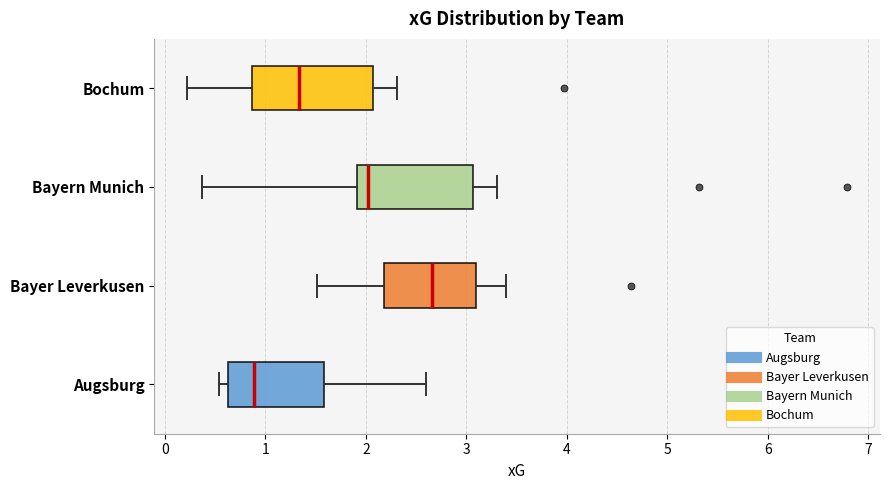

Where does the left whisker of the box for Bochum end on the x-axis? The values are not printed on the chart, so give them approximately, as read against the axis.

0.2